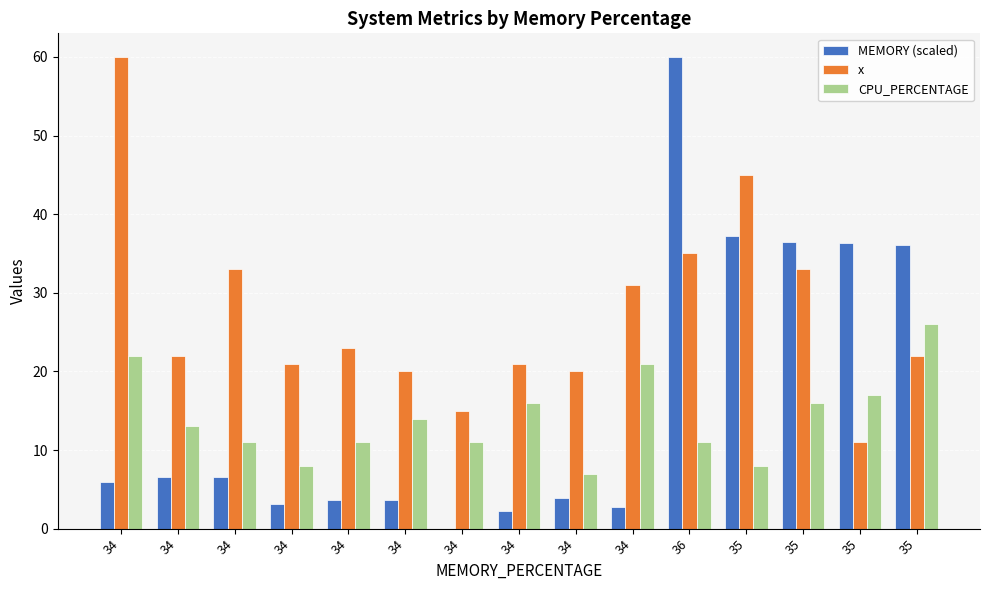

Is the value of CPU_PERCENTAGE at 35 greater than the value of x at 34?

No